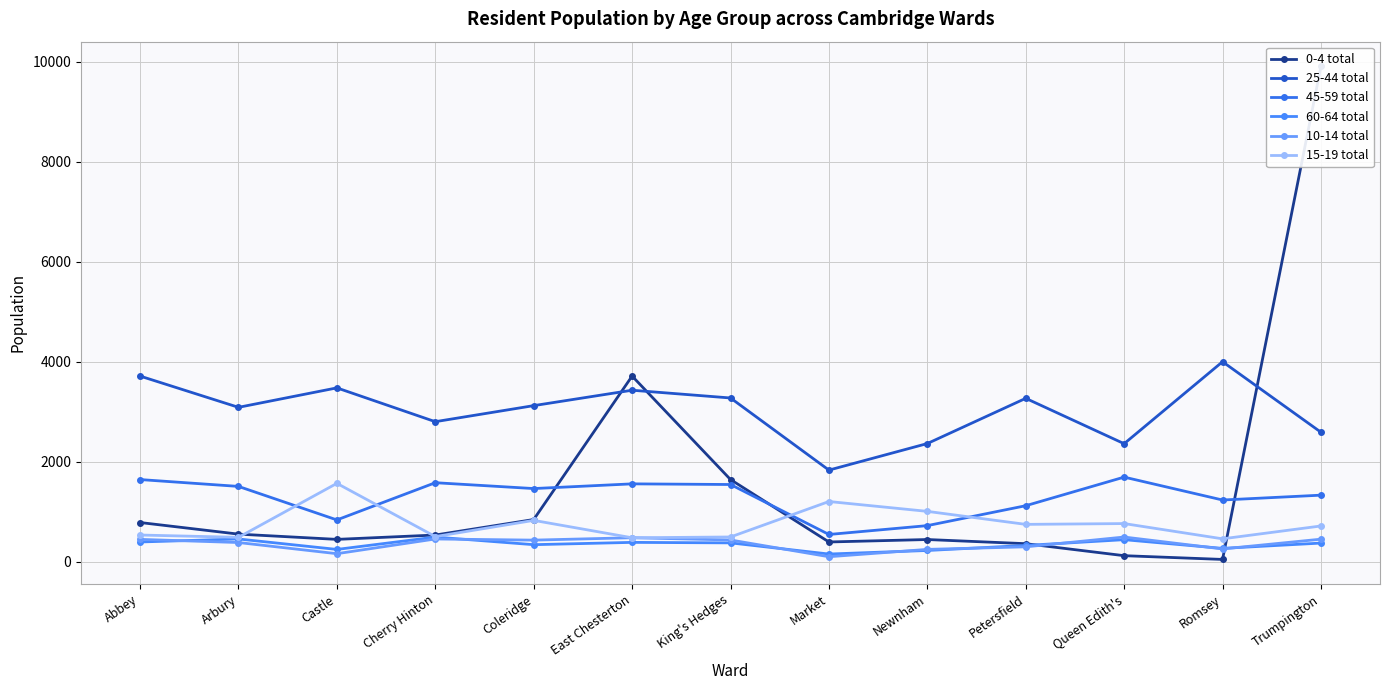

What is the label of the 1st point from the left?

Abbey